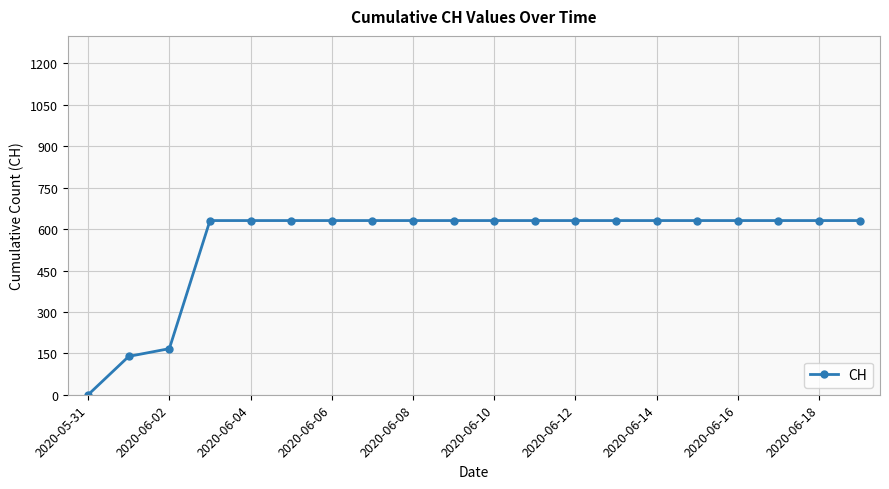

How many positive values are there?

19